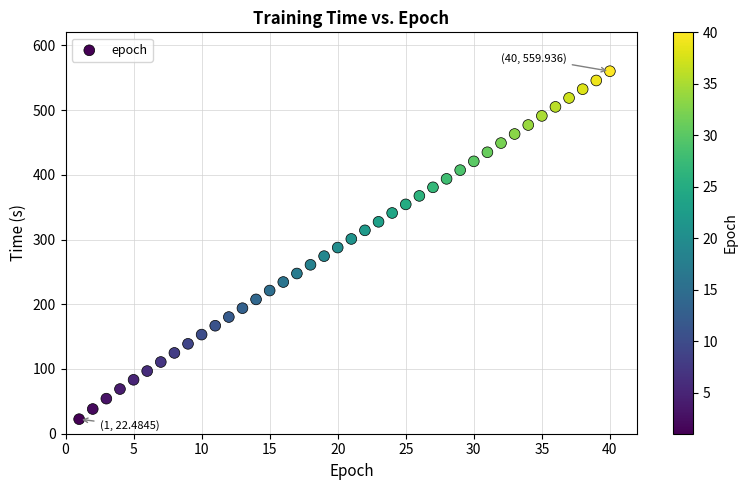

What is the range of Y values (max minus min)?

537.5